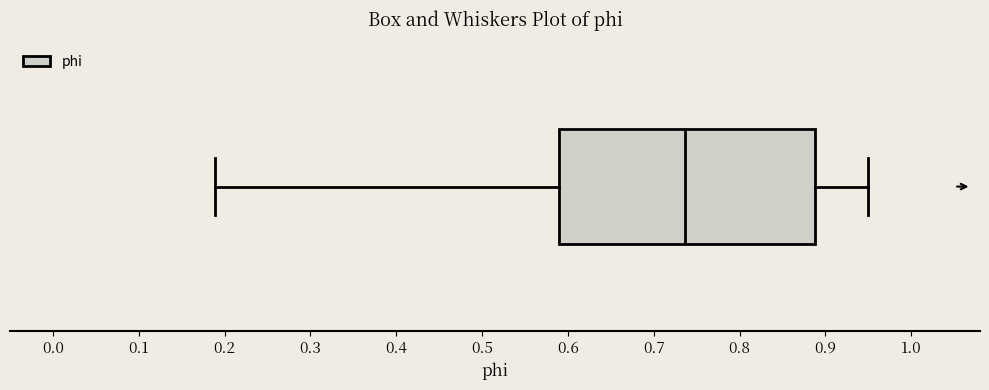

Where does the right whisker of the box end on the x-axis? The values are not printed on the chart, so give them approximately, as read against the axis.

0.95